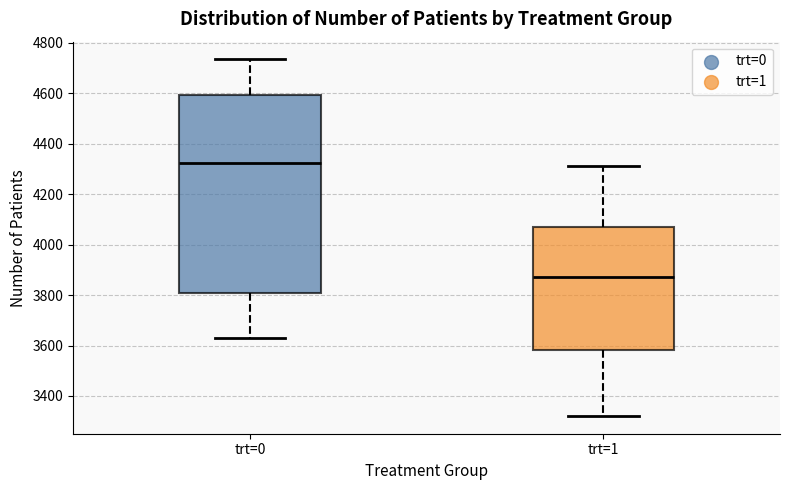

Reading left to right, transcribe this box plot: for each box, give where its median line is, the range the box spans, and where its two whiskers end, as read against the y-axis. The values are not printed on the chart, so give them approximately, as read against the axis.

trt=0: median 4320, box 3800 to 4600, whiskers 3620 to 4740
trt=1: median 3880, box 3580 to 4080, whiskers 3320 to 4320